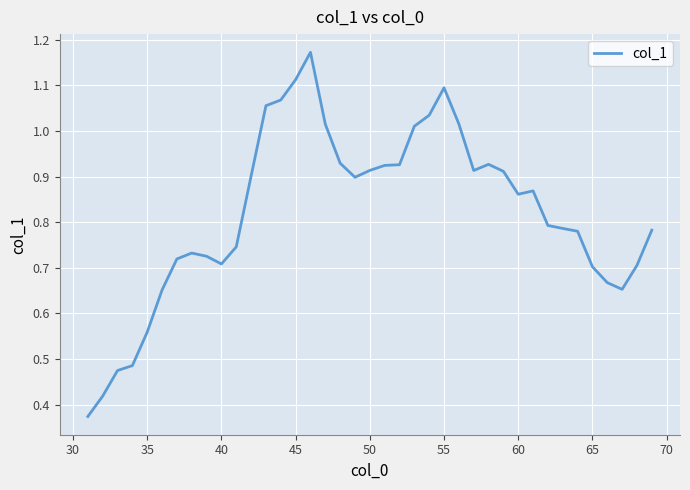

How many categories are shown in the chart?

39